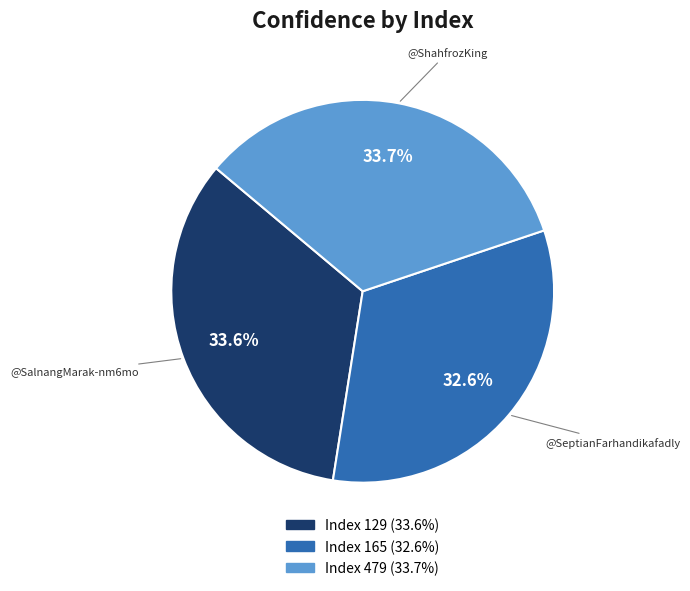

How many slices are in this pie chart?

3